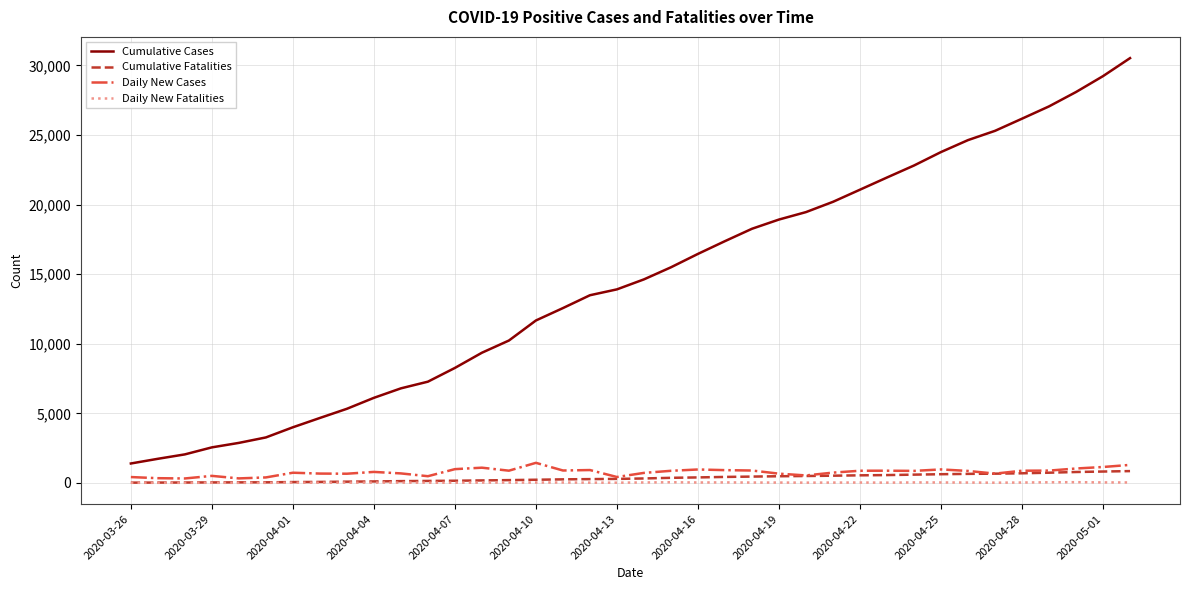

Which series has the largest total across all categories?

Cumulative Cases